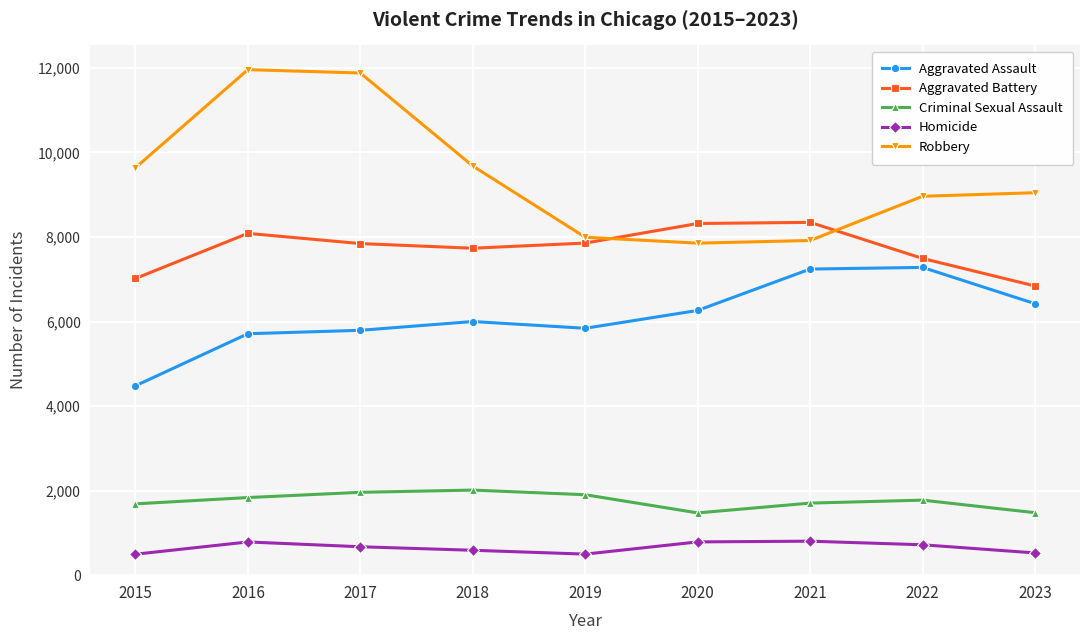

What is the sum of all Aggravated Assault values?

55036